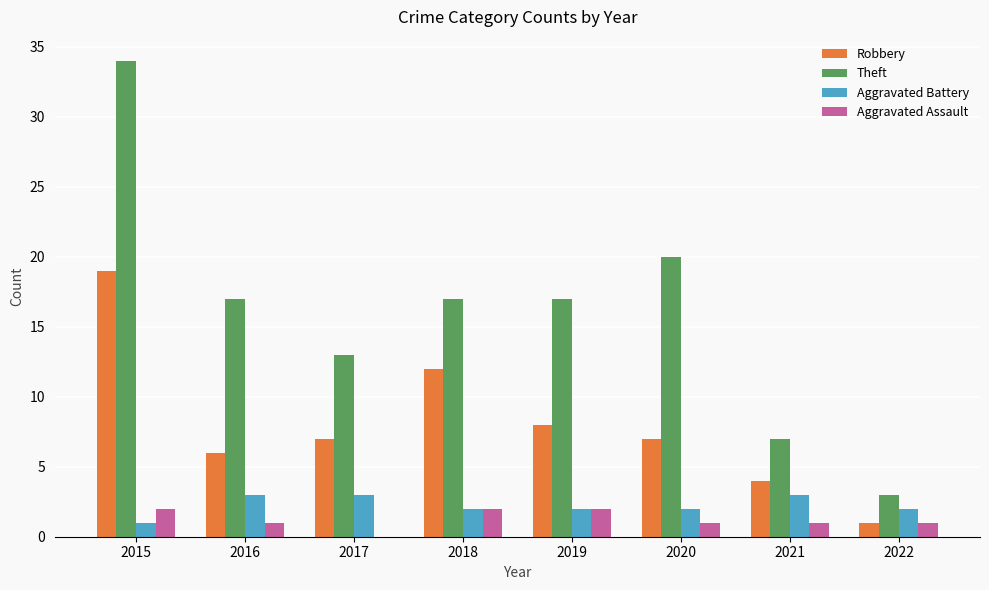

Does the chart contain stacked bars?

No